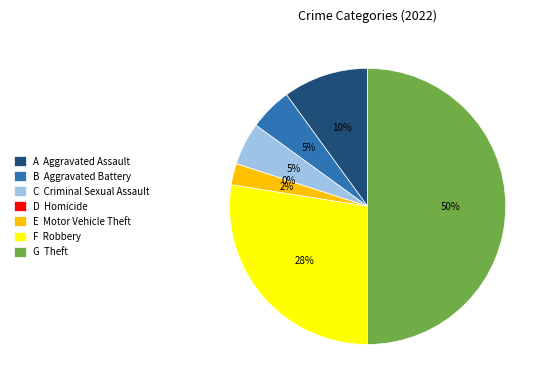

To the nearest percent, what percentage of the pie is Aggravated Battery?

5%